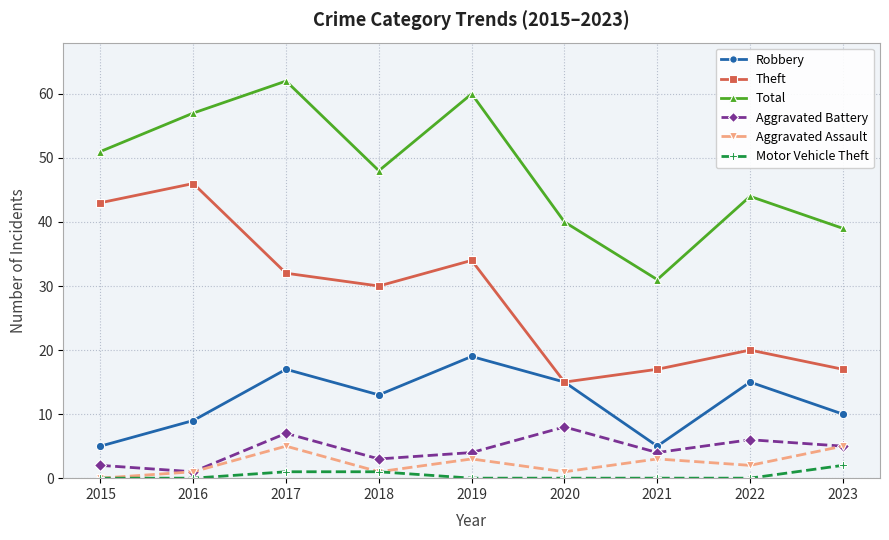

What is the maximum value for Robbery?

19